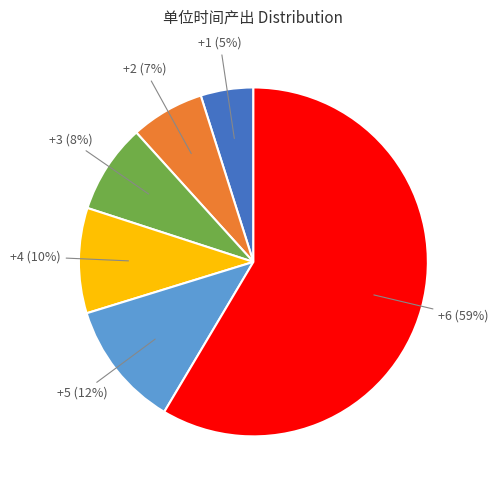

To the nearest percent, what is the combined percentage of +4 and +1?

15%